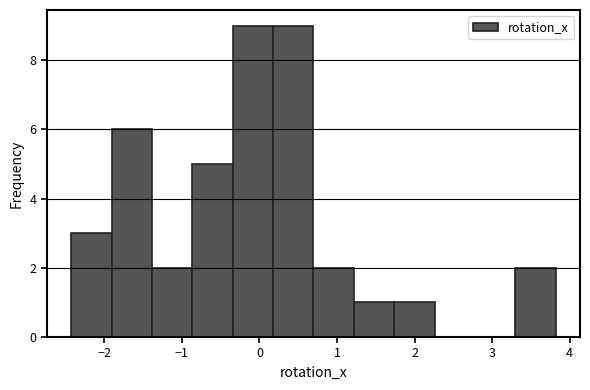

Reading left to right, transcribe this chart: for each bar, give the range it covers on the x-axis and its height. Neither the bar edges nor the heights are printed on the chart, so give them approximately, as read against the axes.

-2.4 to -1.9: 3
-1.9 to -1.4: 6
-1.4 to -0.9: 2
-0.9 to -0.3: 5
-0.3 to 0.2: 9
0.2 to 0.7: 9
0.7 to 1.2: 2
1.2 to 1.7: 1
1.7 to 2.3: 1
2.3 to 2.8: 0
2.8 to 3.3: 0
3.3 to 3.8: 2